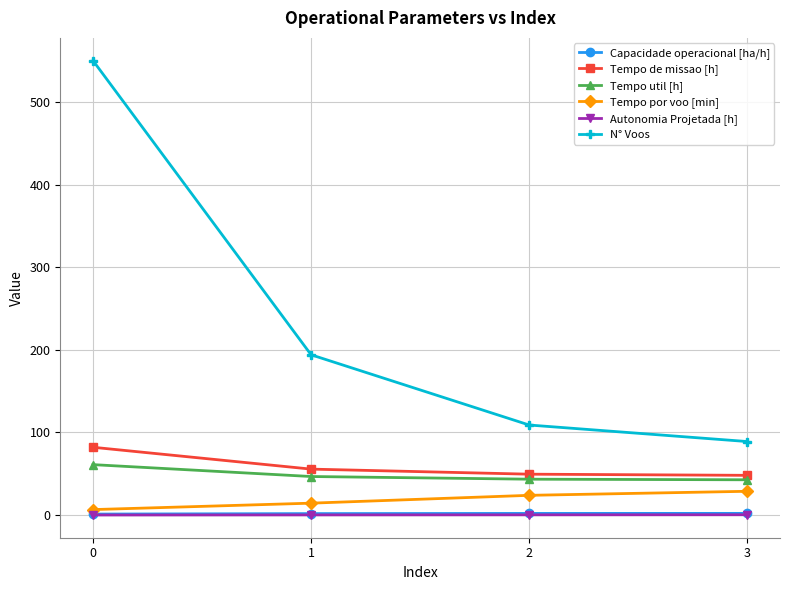

What is the greatest value displayed?

550.0